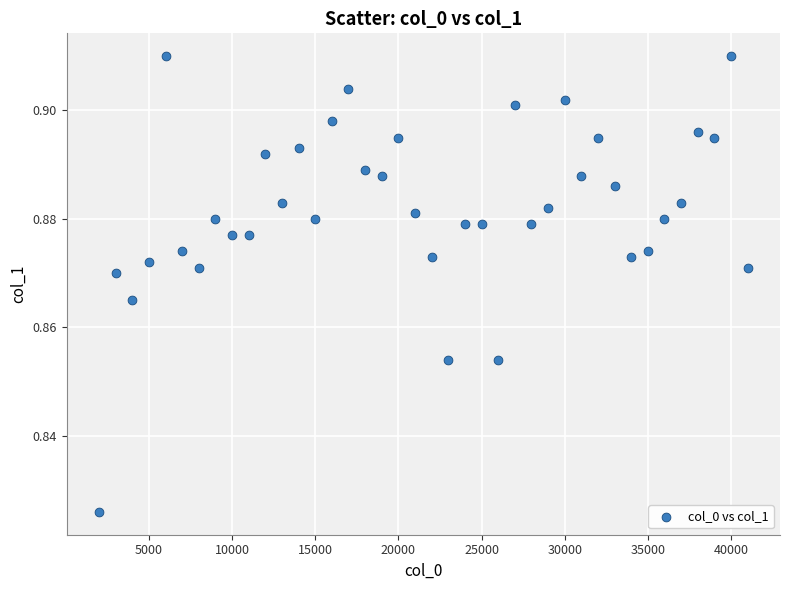

What is the range of X values (max minus min)?

39000.0